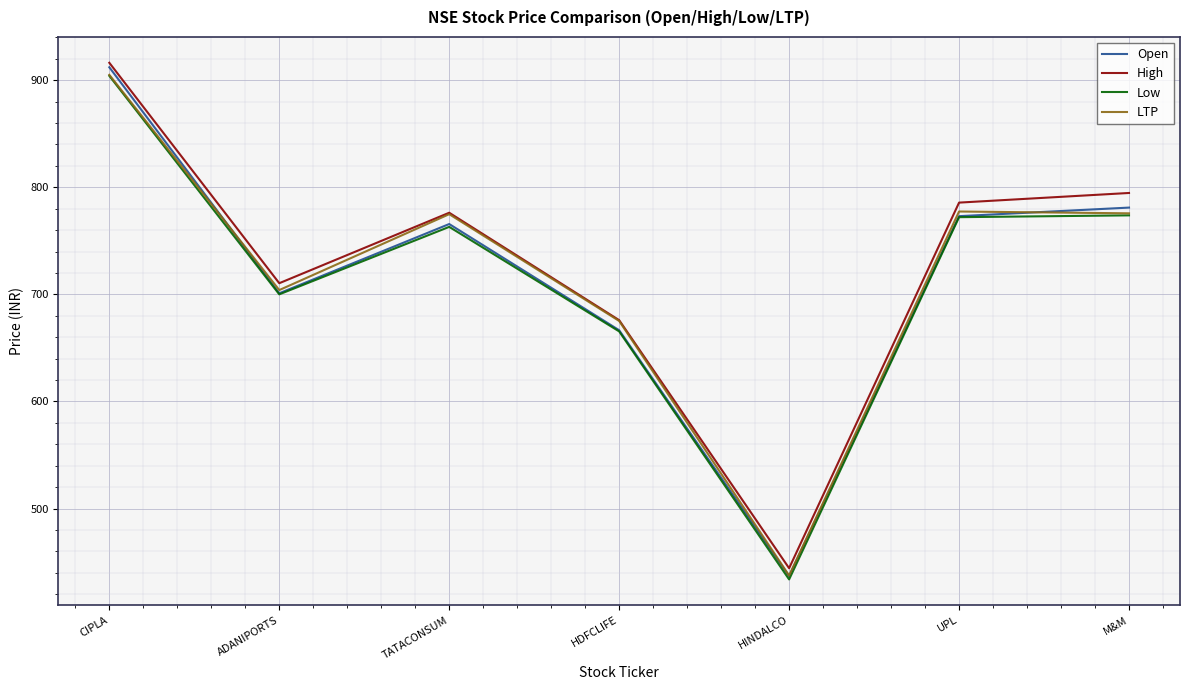

Where is the first local maximum for High?

TATACONSUM